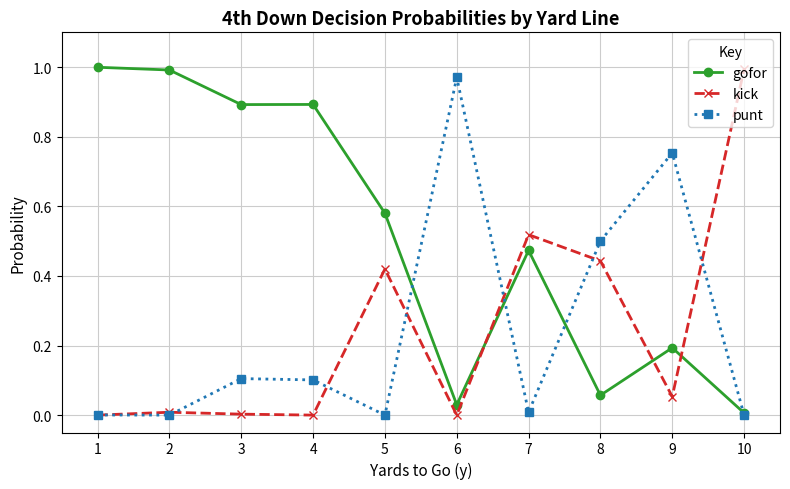

Between 4 and 8, which series saw the biggest shift?

gofor